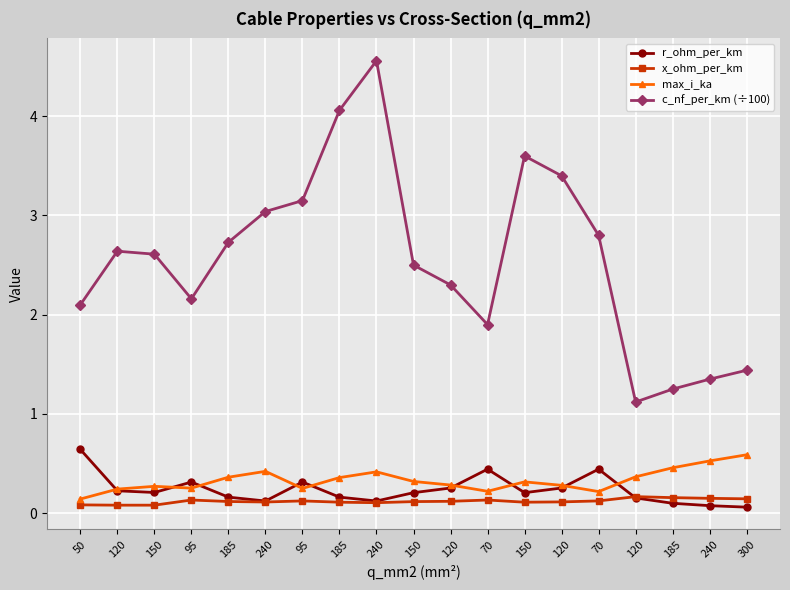

What is the average value of the x_ohm_per_km series?

0.1